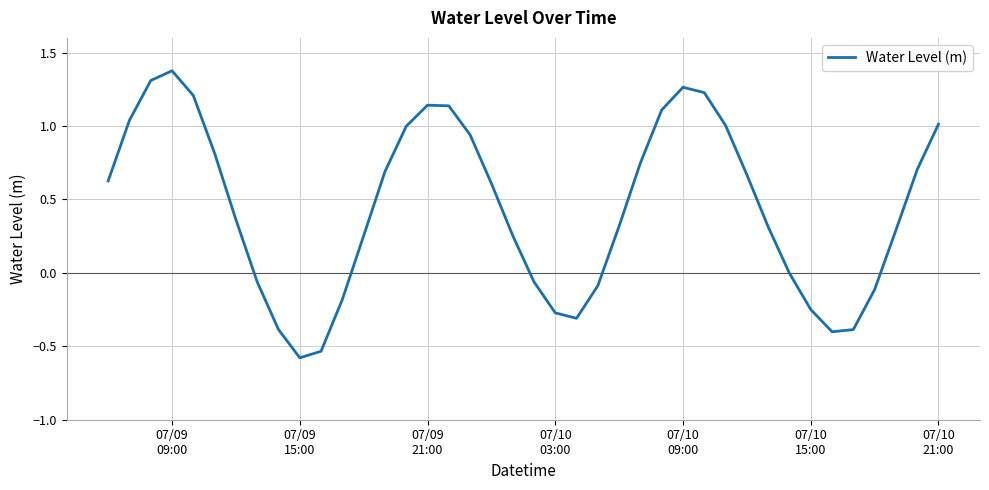

What is the smallest value displayed?

-0.6